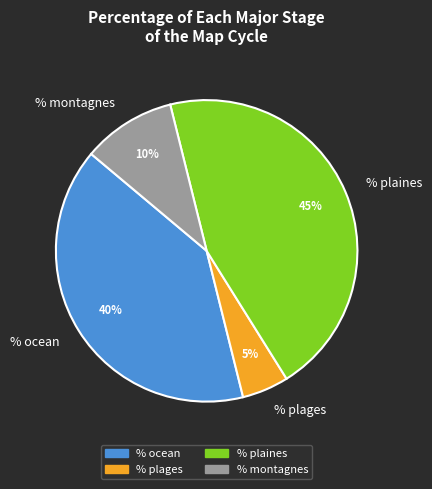

Approximately how many times larger is the value at % plages compared to % montagnes?

0.5